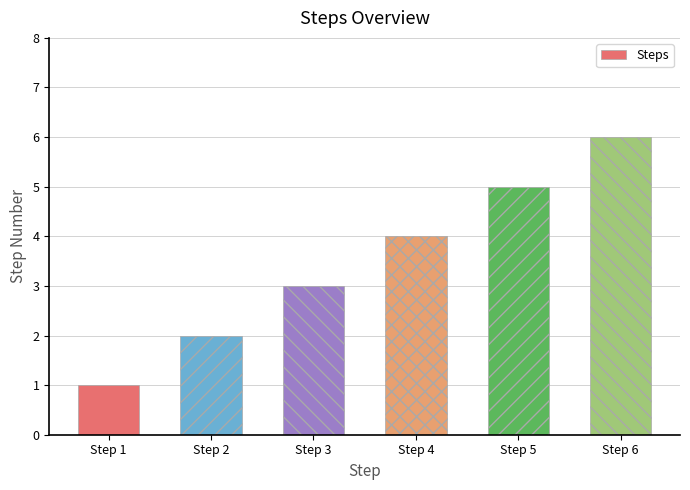

List the labels in order of value, smallest first.

Step 1, Step 2, Step 3, Step 4, Step 5, Step 6